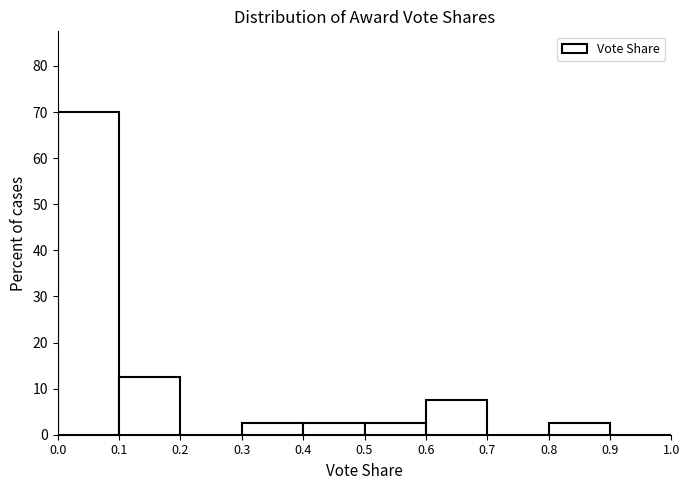

What is the height of the bar covering 0.4 to 0.5 on the x-axis? The values are not printed on the chart, so give them approximately, as read against the axis.

3